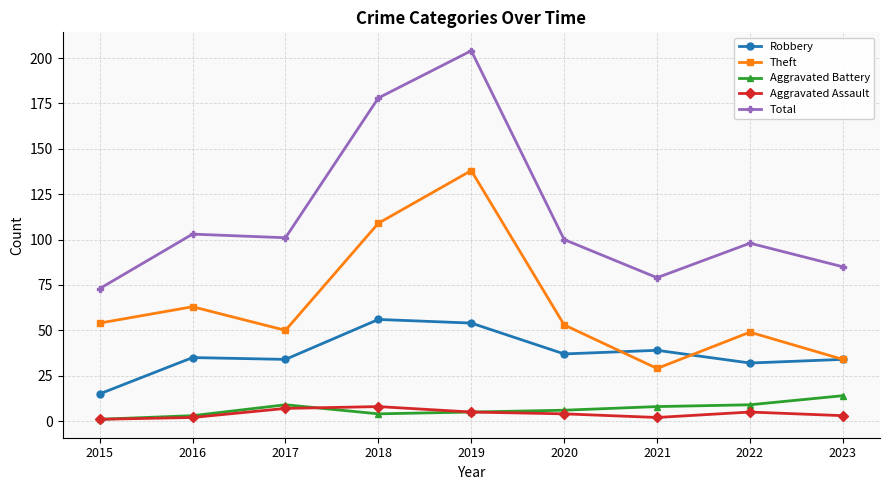

True or false: Aggravated Battery and Robbery cross at least once.

False